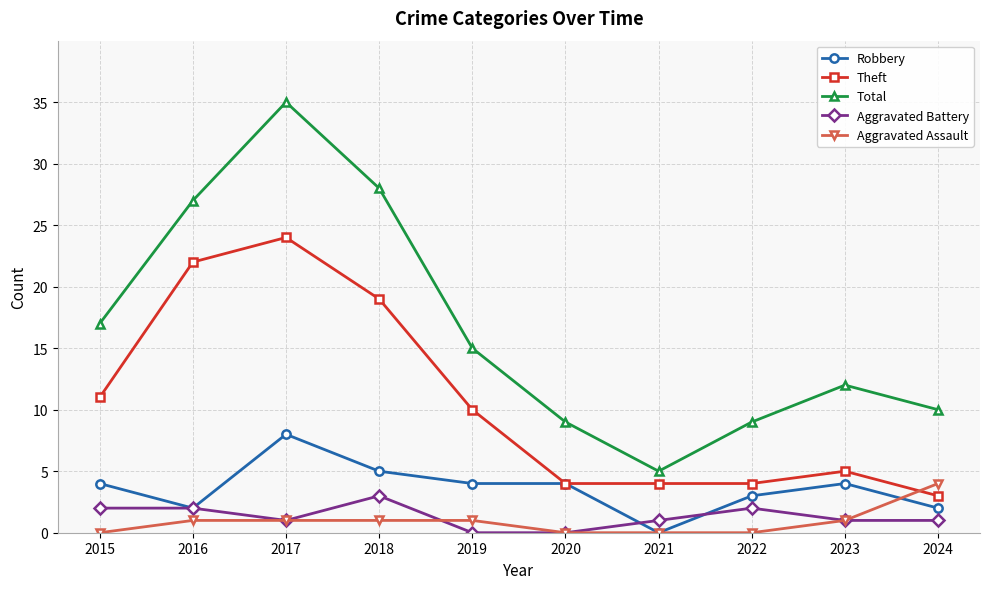

At which label does Aggravated Assault reach its peak?

2024